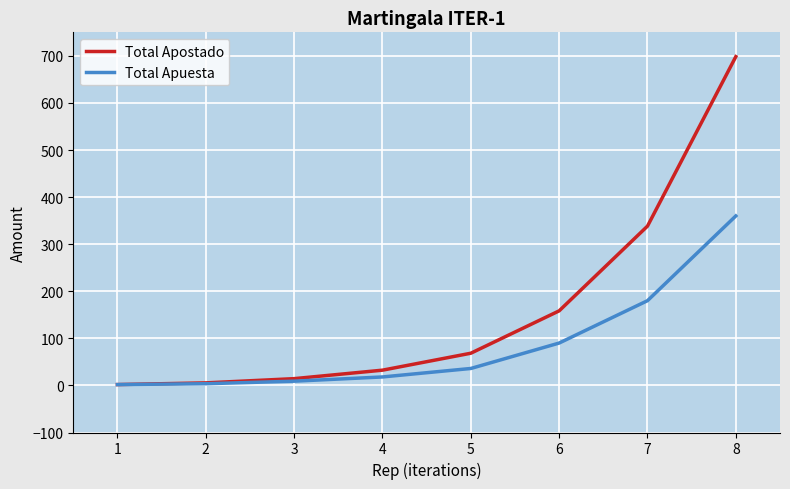

At which label is Total Apuesta closest to 180?

7